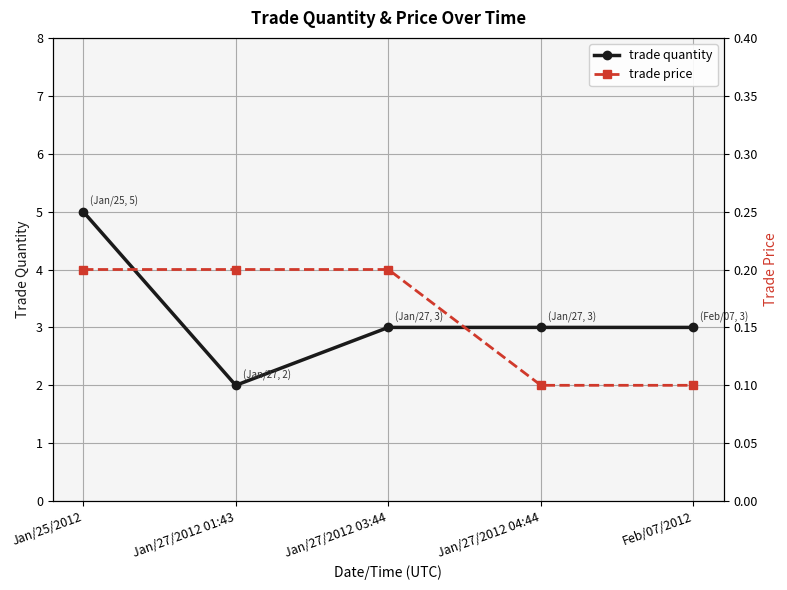

At which label does trade quantity first exceed 3?

Jan/25/2012